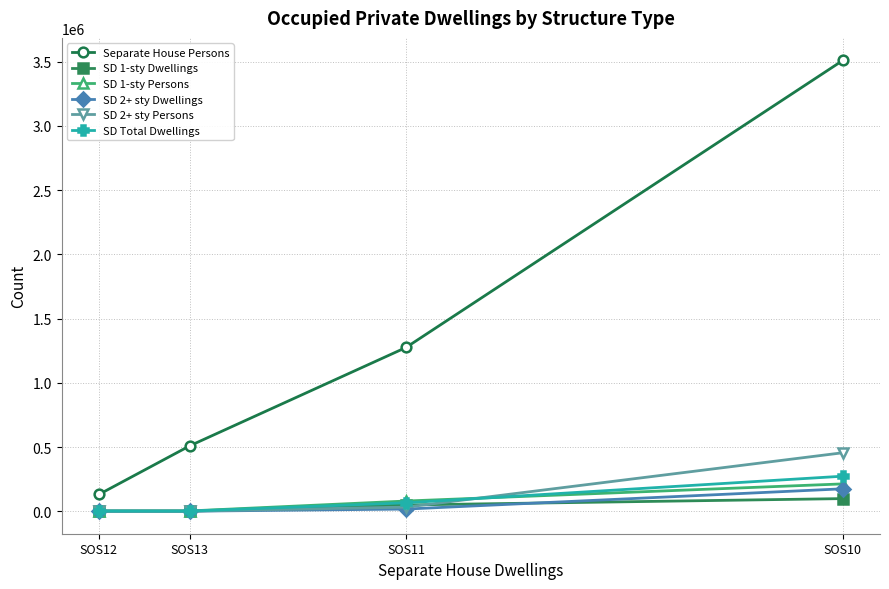

How many values in the SD Total Dwellings series are below 65322?

2